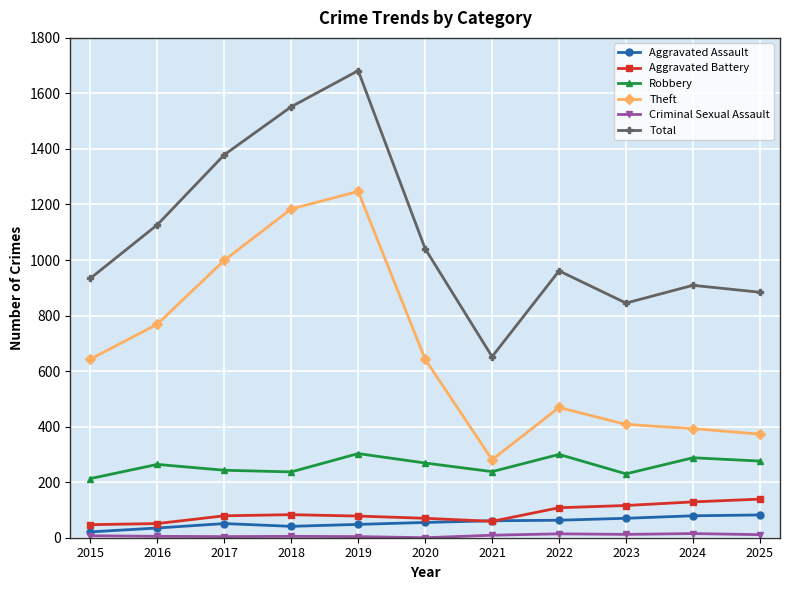

True or false: Aggravated Assault has more than 0 interior local peaks.

True